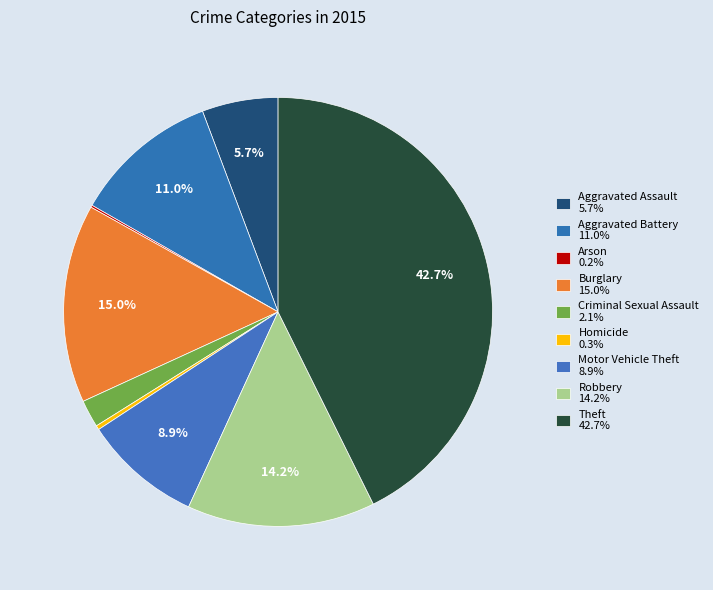

Does Arson account for over 50% of the chart?

No